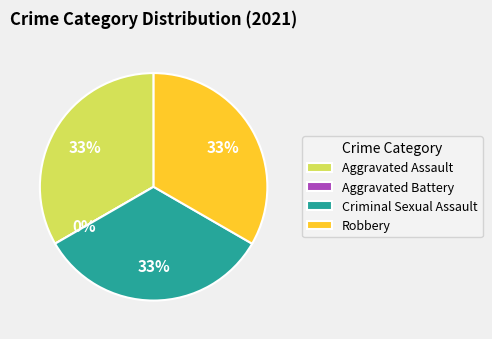

Is it true that Aggravated Battery is 1% of the pie?

False